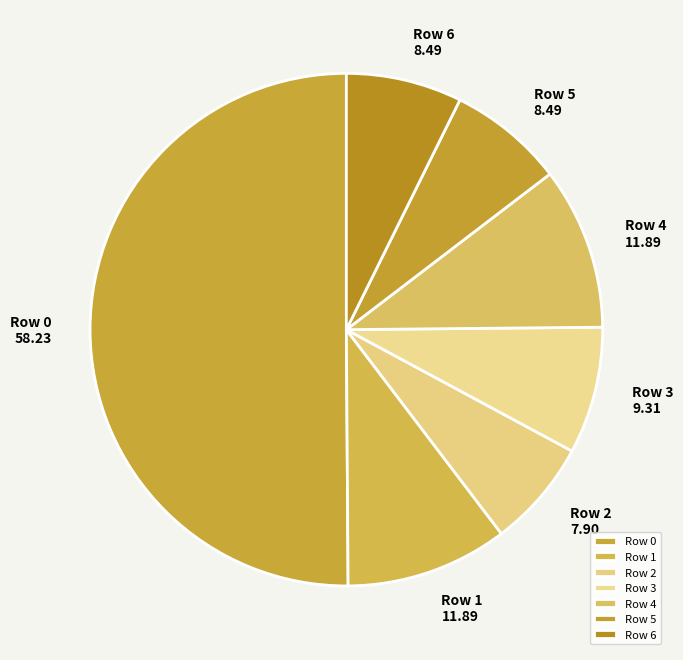

How many slices are in this pie chart?

7